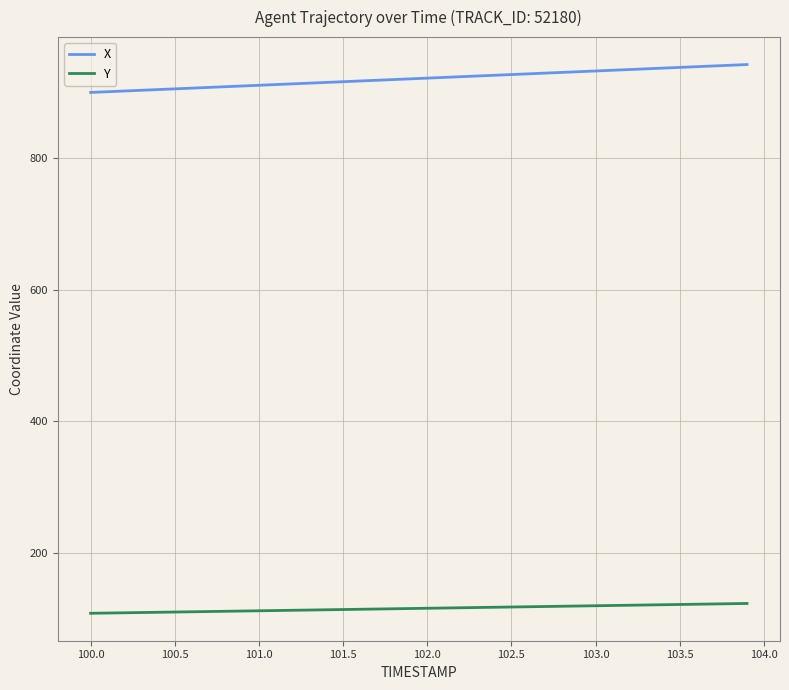

What is the minimum value shown in the chart?

108.4